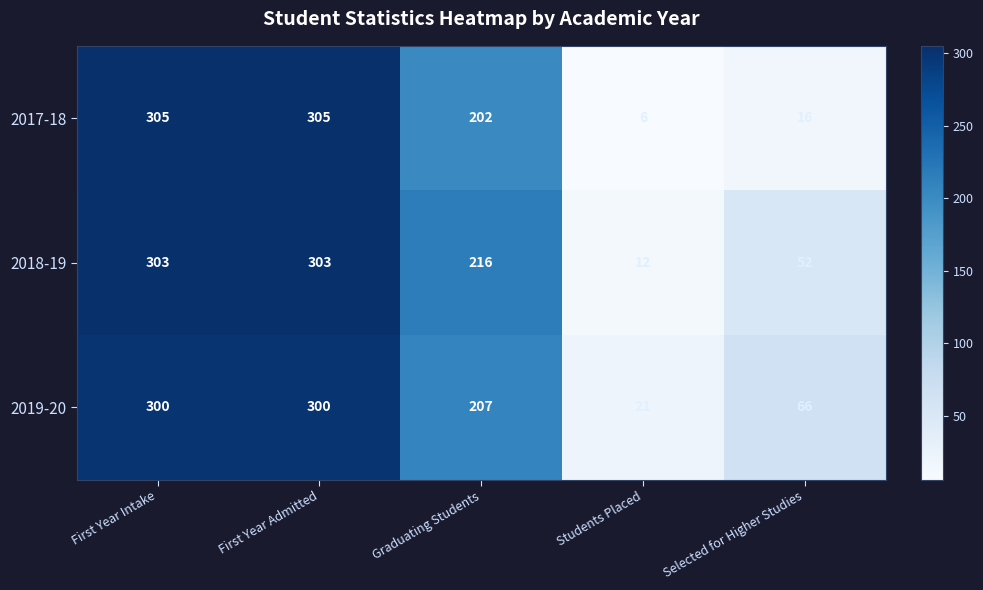

True or false: 2017-18 has a value of 174 at First Year Admitted.

False